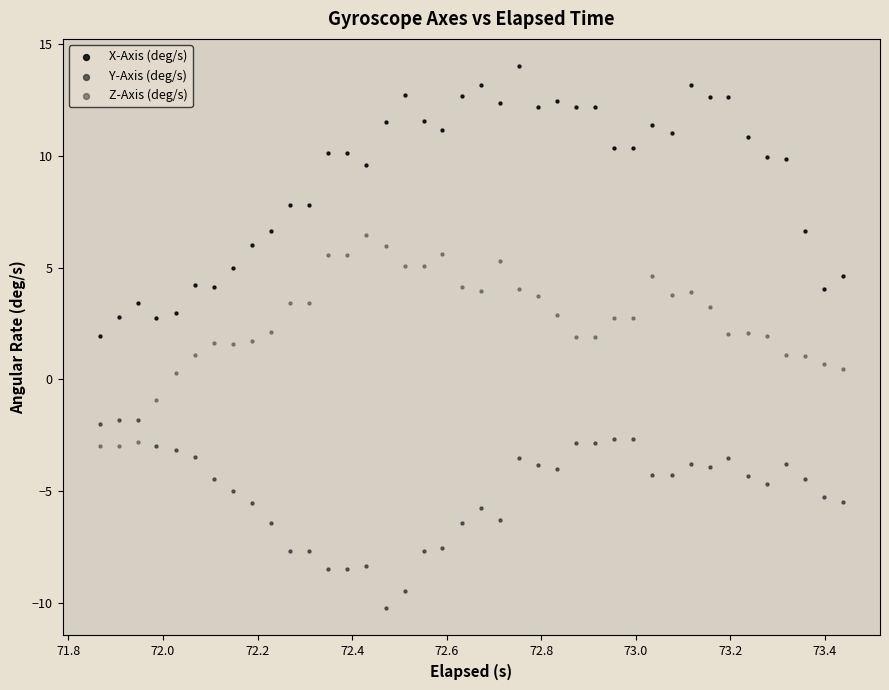

Across all data points, what is the range of Y values (max minus min)?

24.3